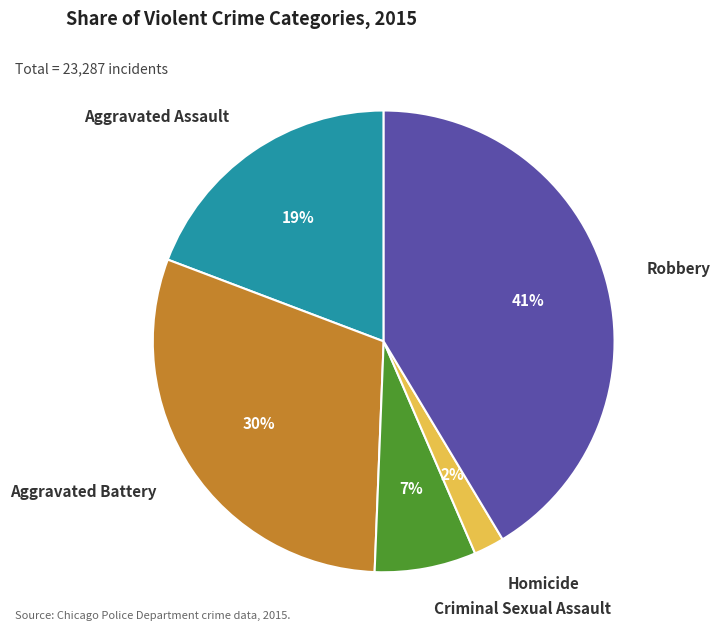

How many segments does this pie chart have?

5